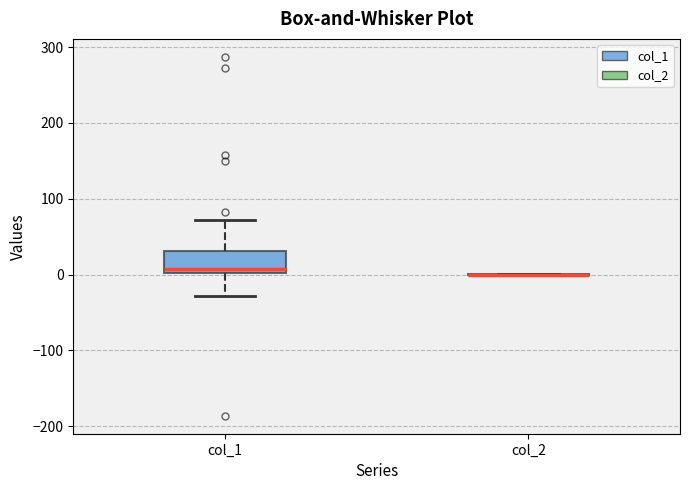

Reading left to right, read every box against the y-axis: the position of its median line, the range the box covers, and the ends of its whiskers. The values are not printed on the chart, so give them approximately, as read against the axis.

col_1: median 10, box 0 to 30, whiskers -30 to 70
col_2: box collapsed to a line at 0, whiskers 0 to 0